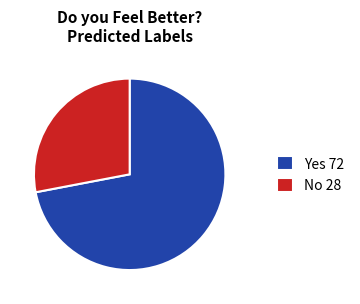

Approximately how many times larger is the value at Yes 72 compared to No 28?

2.6